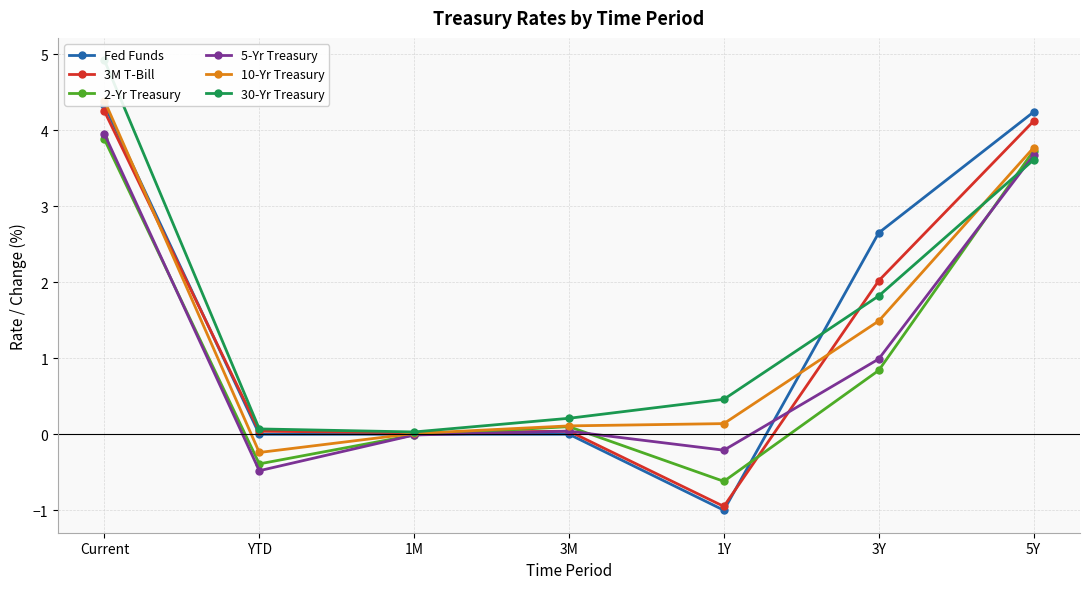

Where do 30-Yr Treasury and 2-Yr Treasury first cross each other?

3Y and 5Y